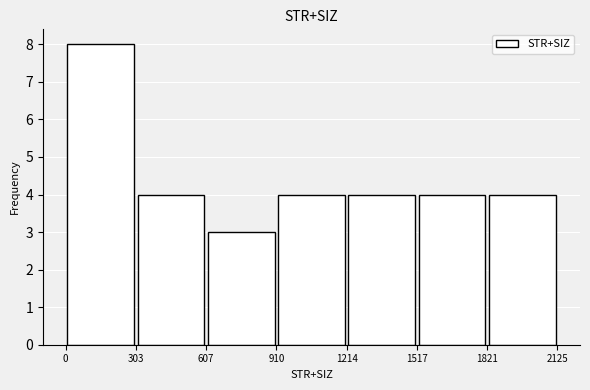

Which range on the x-axis has the tallest bar?

0 to 303